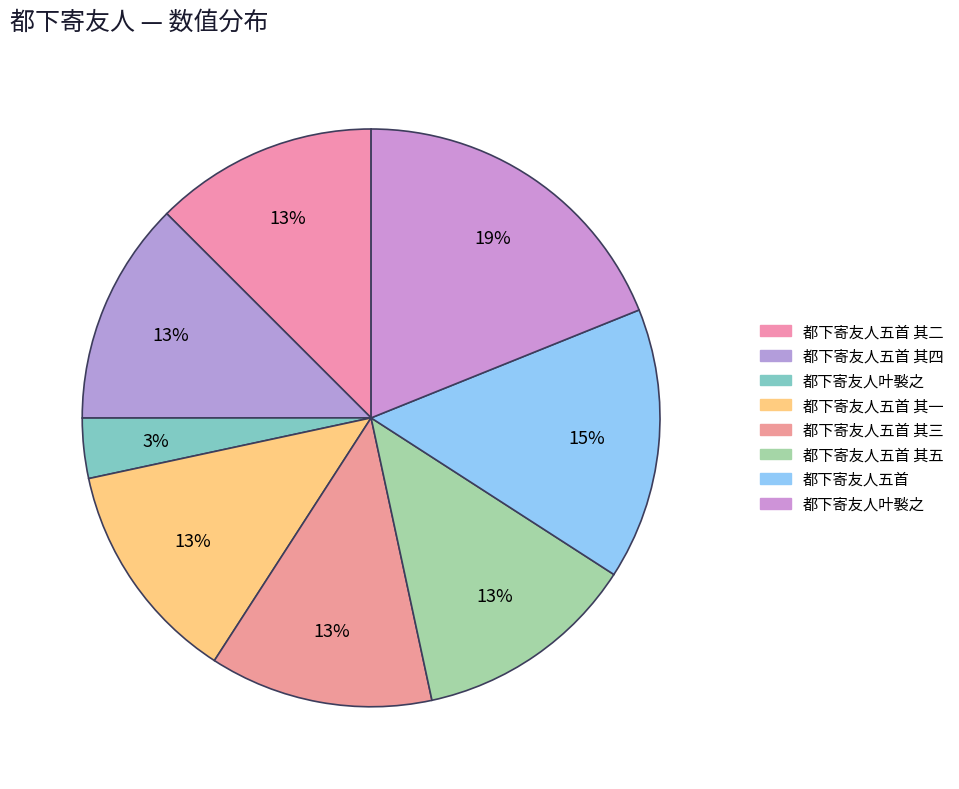

Rank the categories by value from highest to lowest.

都下寄友人叶褧之, 都下寄友人五首, 都下寄友人五首 其五, 都下寄友人五首 其四, 都下寄友人五首 其三, 都下寄友人五首 其二, 都下寄友人五首 其一, 都下寄友人叶褧之